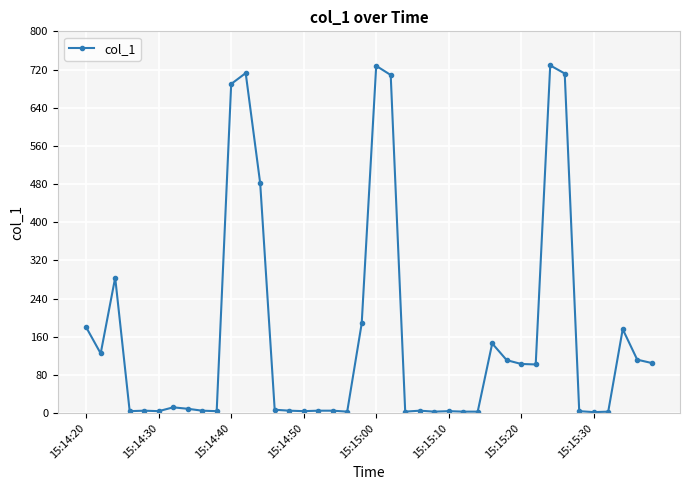

True or false: the data has more than 0 interior local peaks.

True